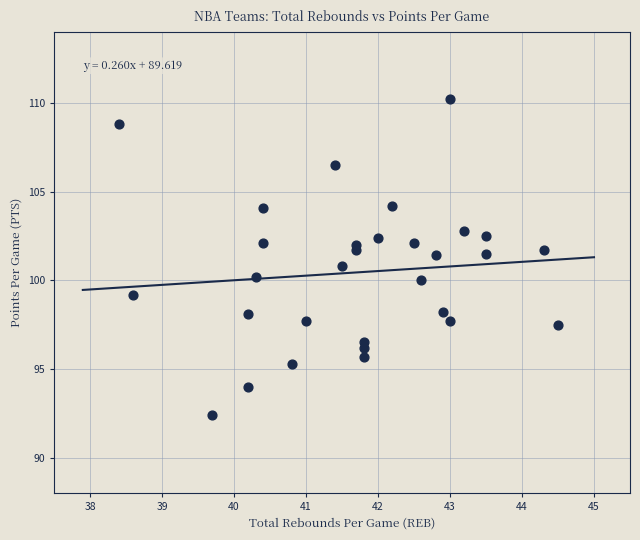

What is the range of X values (max minus min)?

6.1